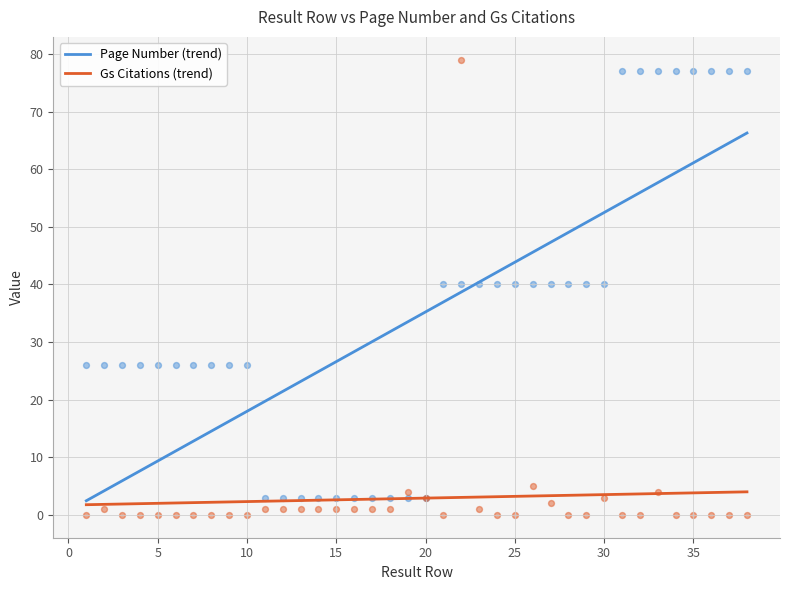

What is the total value across all series at 30?

43